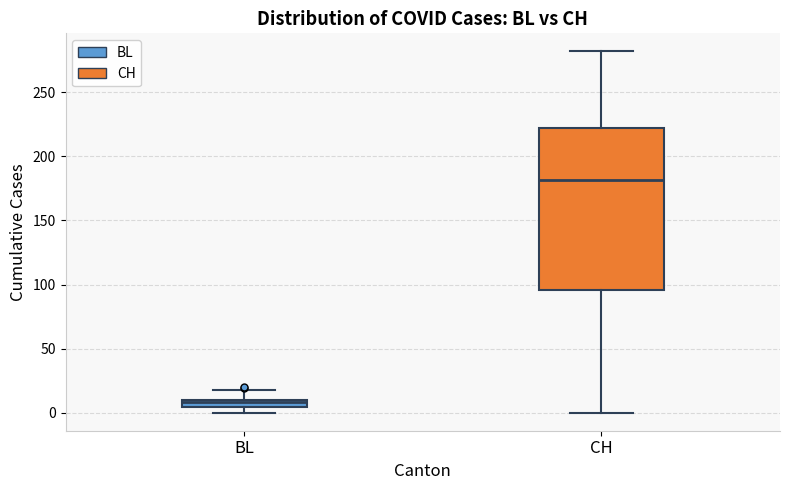

Which box is the tallest, from its lower edge to its upper edge?

CH